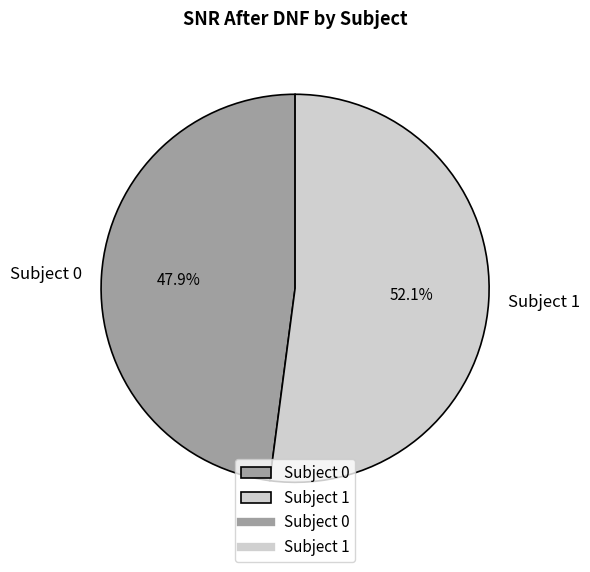

Rank the categories by value from lowest to highest.

Subject 0, Subject 1